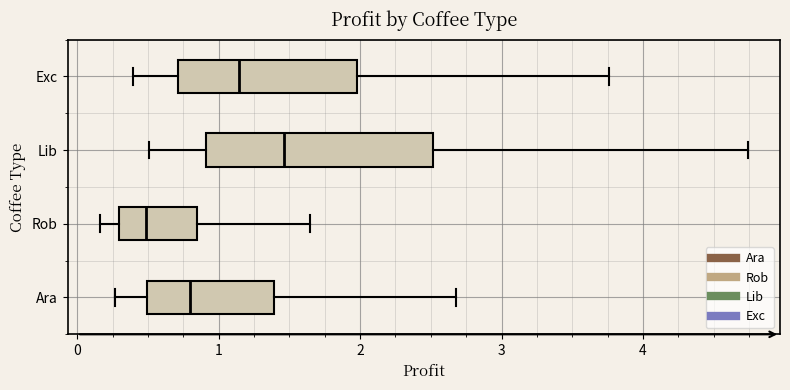

Where is the left edge of the box for Rob on the x-axis? The values are not printed on the chart, so give them approximately, as read against the axis.

0.3